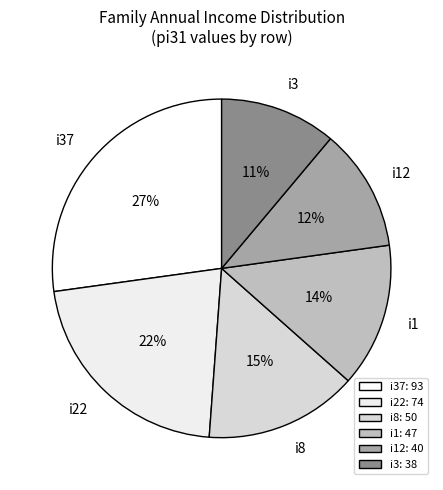

How many slices are in this pie chart?

6